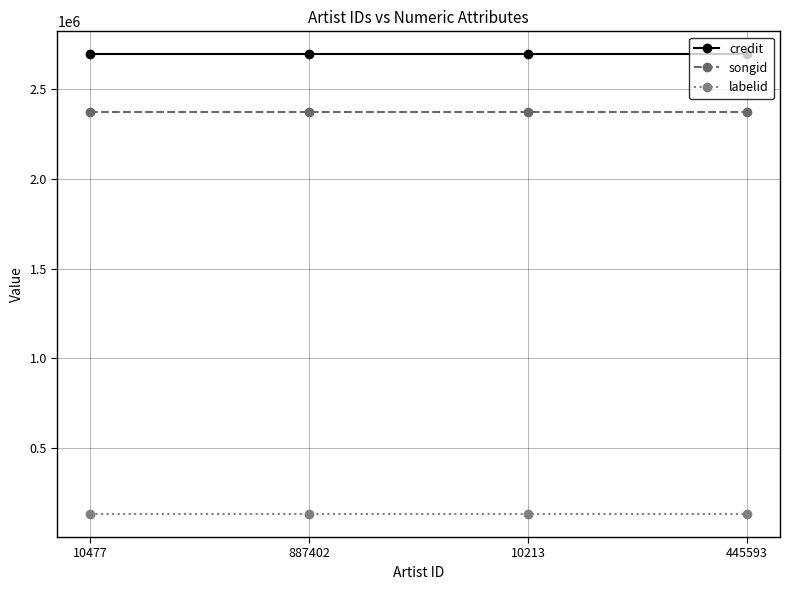

What is the approximate value of songid at 887402?

2373286